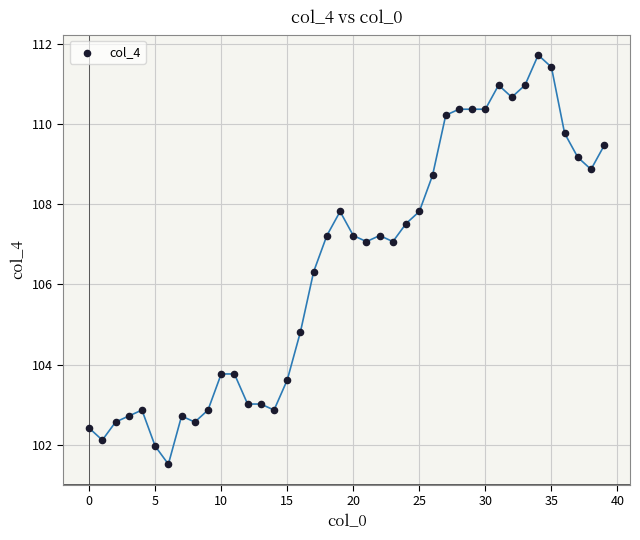

What Y value in the scatter plot is closest to 106?

106.3